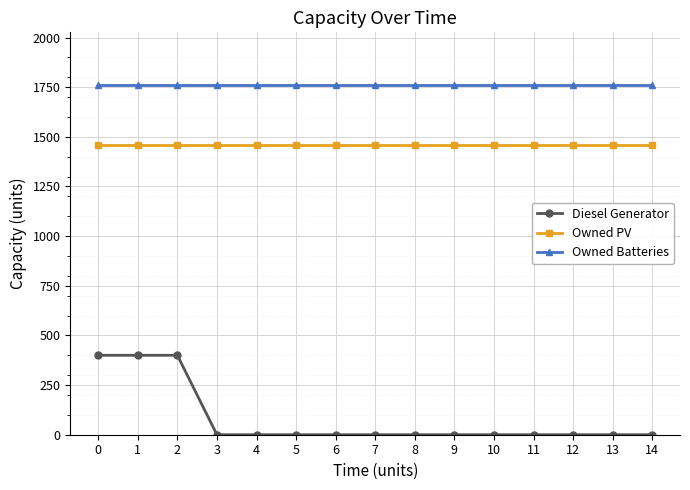

What is the spread (max minus min) of values at 14?

1762